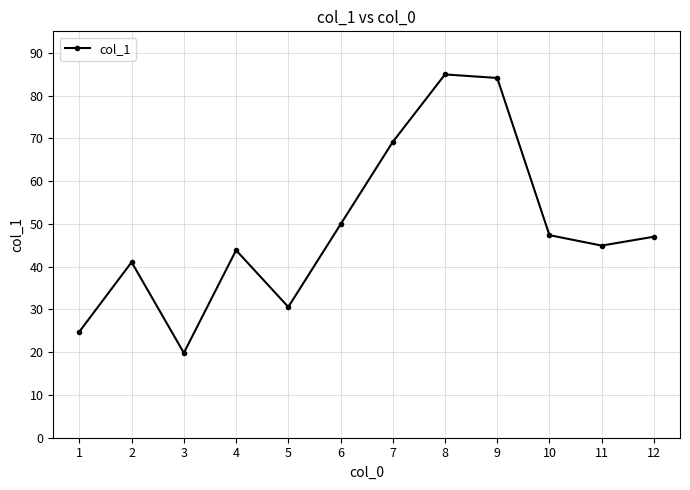

Where is the first local minimum?

3